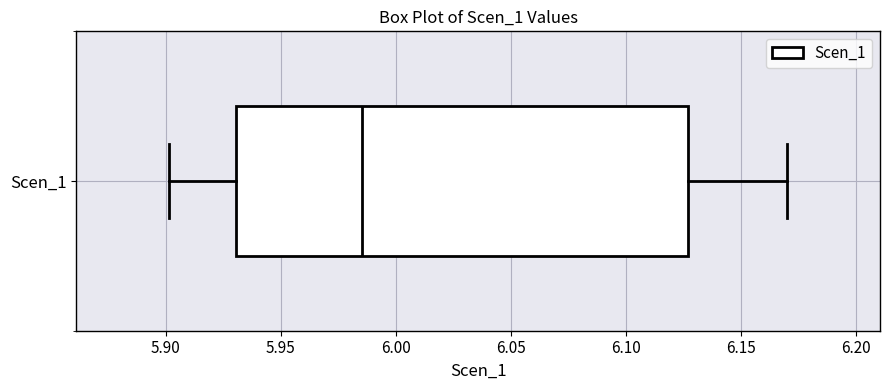

Transcribe this box plot: give where the median line is, the range the box spans, and where the two whiskers end, as read against the x-axis. The values are not printed on the chart, so give them approximately, as read against the axis.

median 5.985, box 5.930 to 6.125, whiskers 5.900 to 6.170